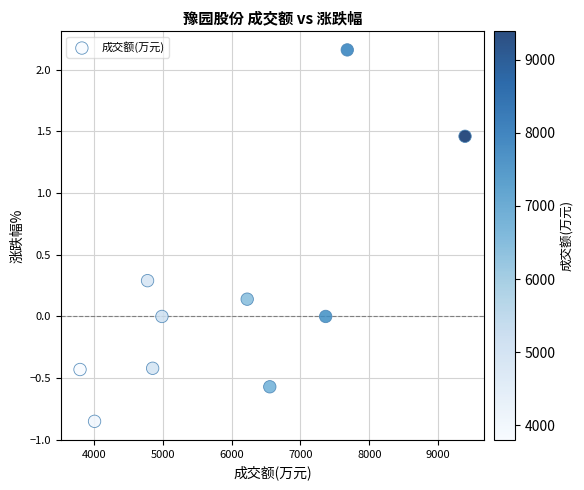

What is the average X value?

5963.9